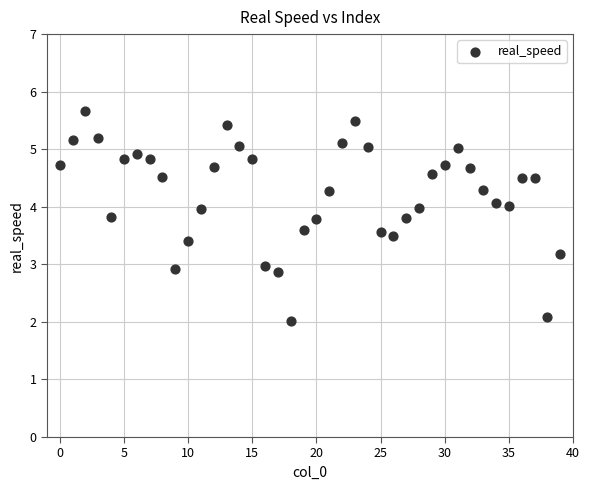

What is the range of Y values (max minus min)?

3.6